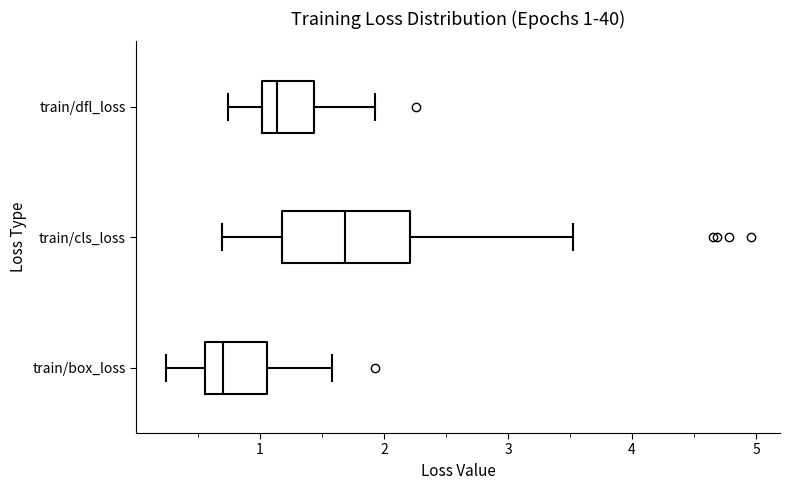

Comparing the boxes themselves (not the whiskers), which one is the widest?

train/cls_loss